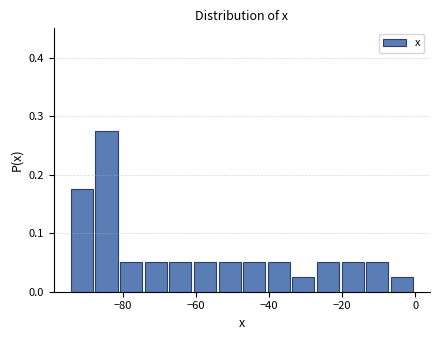

Read against the x-axis, roughly where is the centre of the tallest bar?

-84